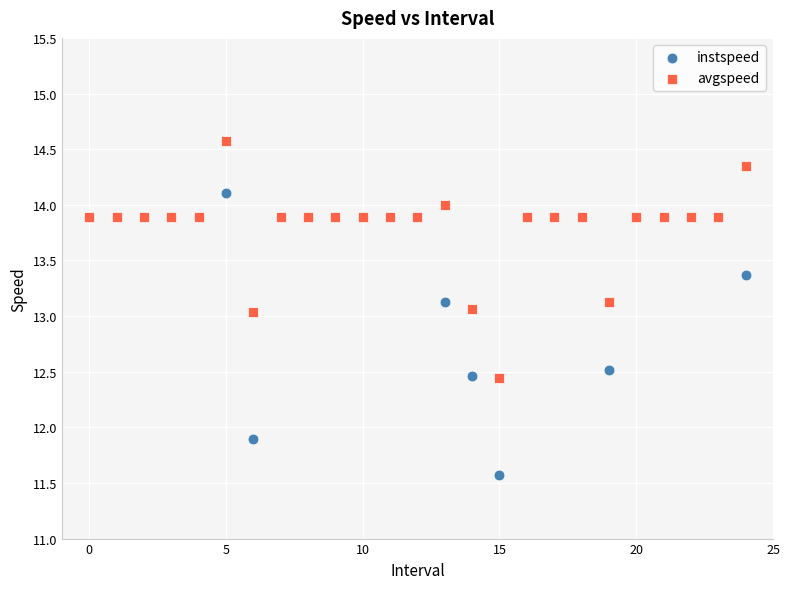

Which series has the largest Y range (max minus min)?

instspeed